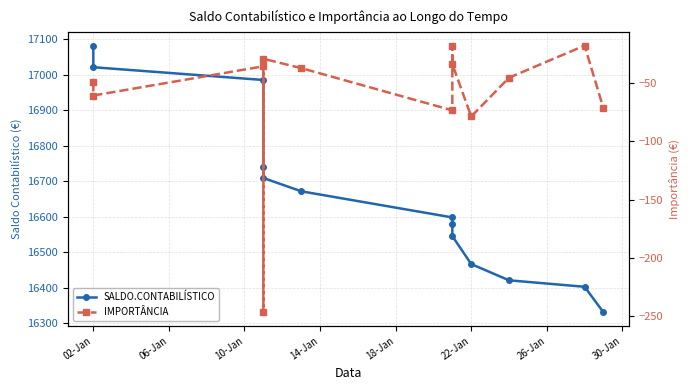

What are all the series names shown in the legend?

SALDO.CONTABILÍSTICO, IMPORTÂNCIA